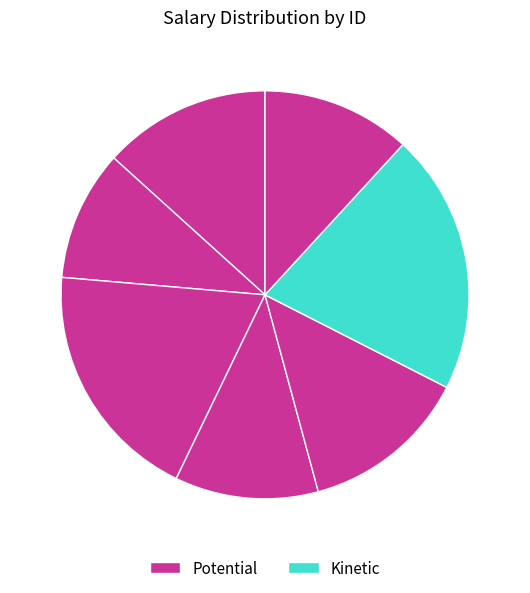

How many slices are in this pie chart?

7